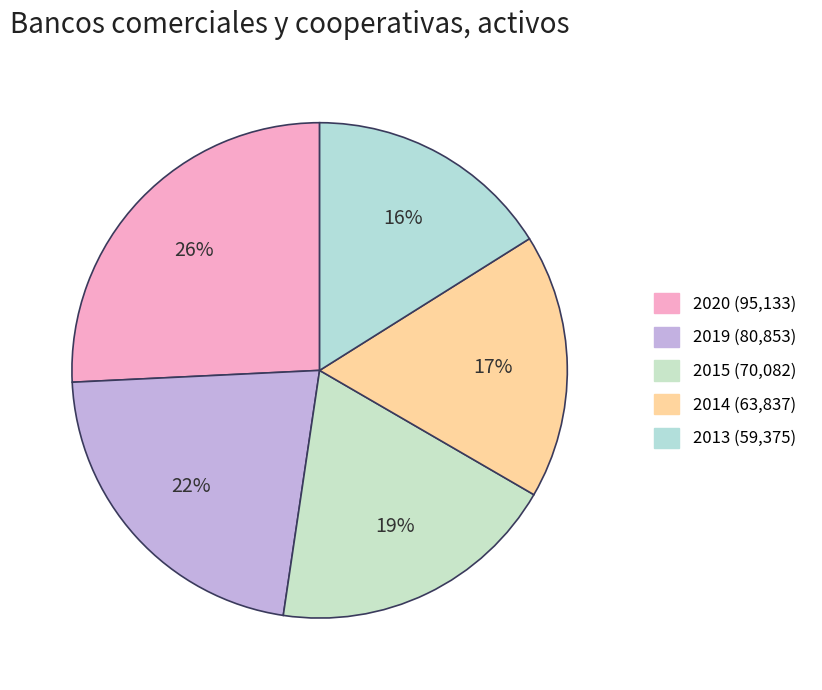

To the nearest percent, what is the average slice percentage?

20%